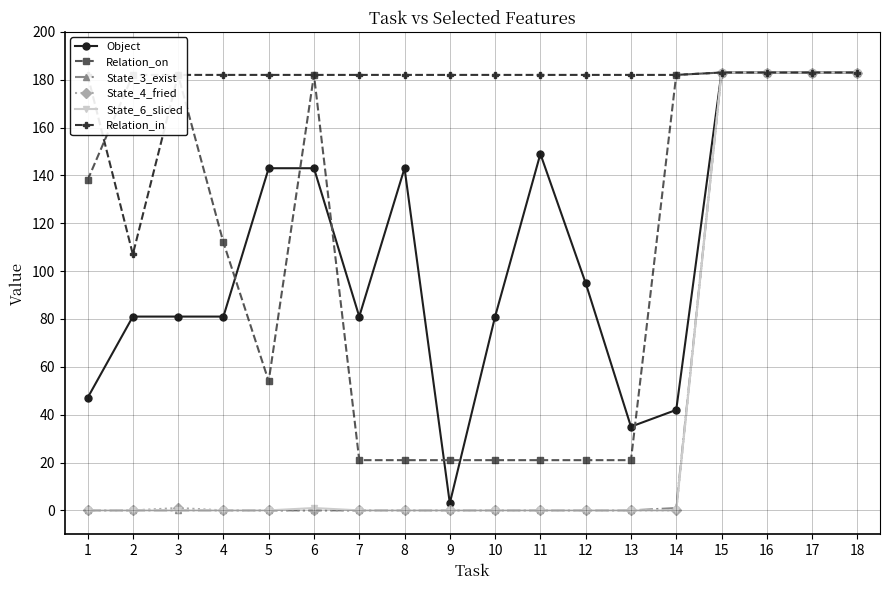

Between 8 and 14, which series saw the biggest shift?

Relation_on